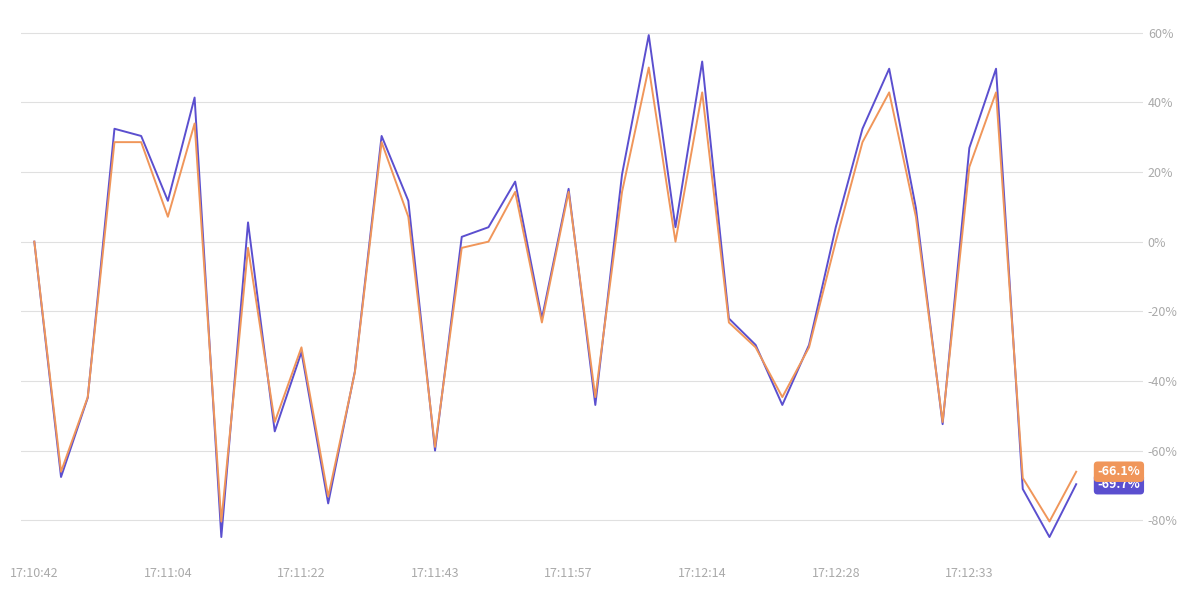

How many distinct data groups are displayed?

2